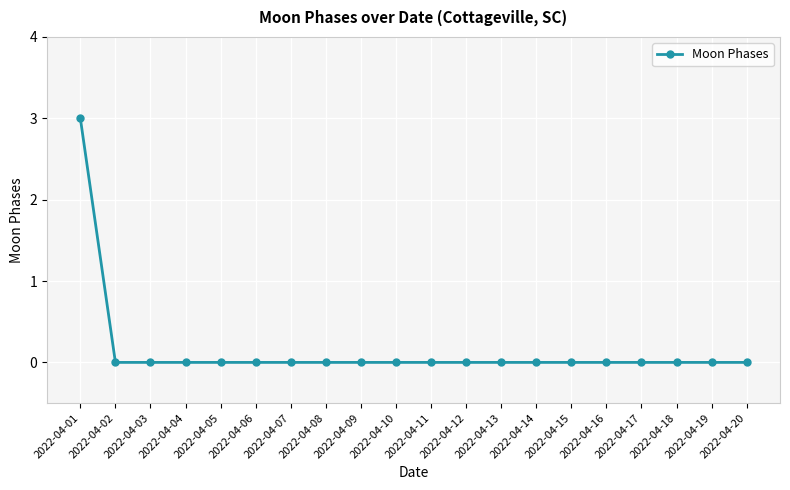

What is the difference between the maximum and minimum values?

3